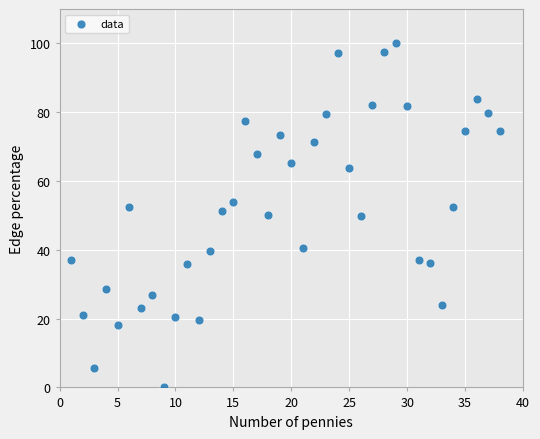

What is the range of X values (max minus min)?

37.0